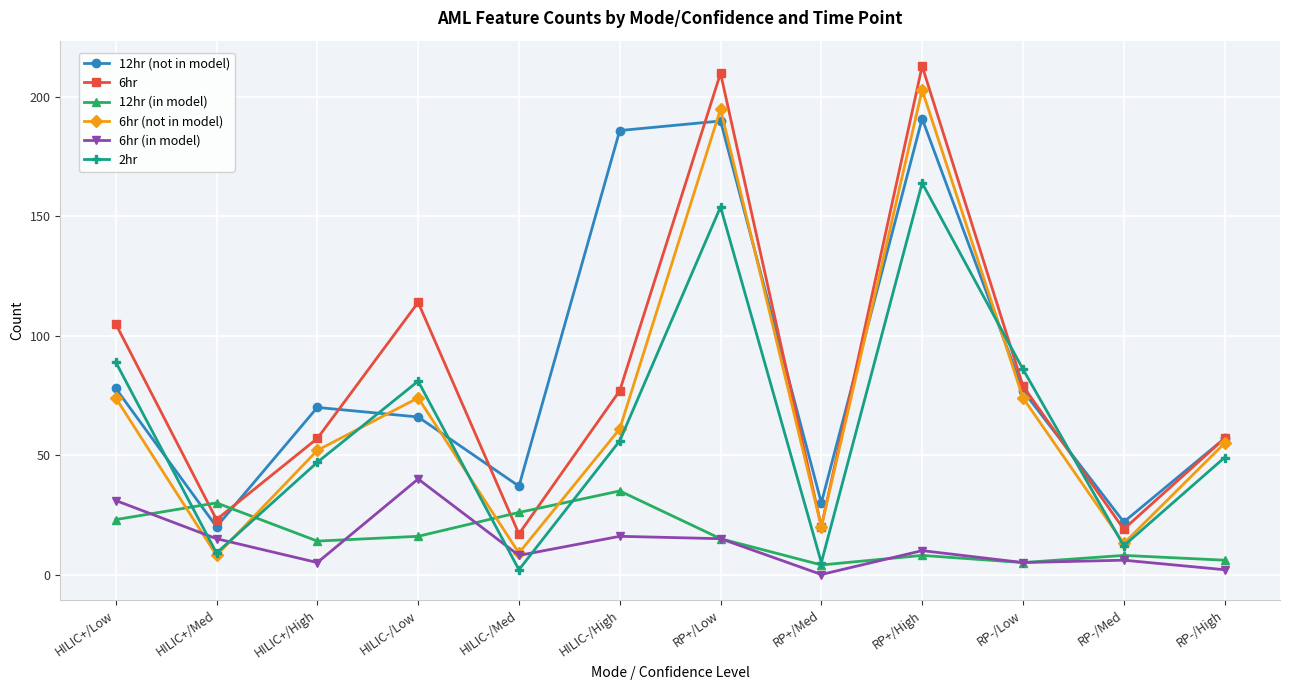

At which label does 6hr (in model) reach its peak?

HILIC-/Low